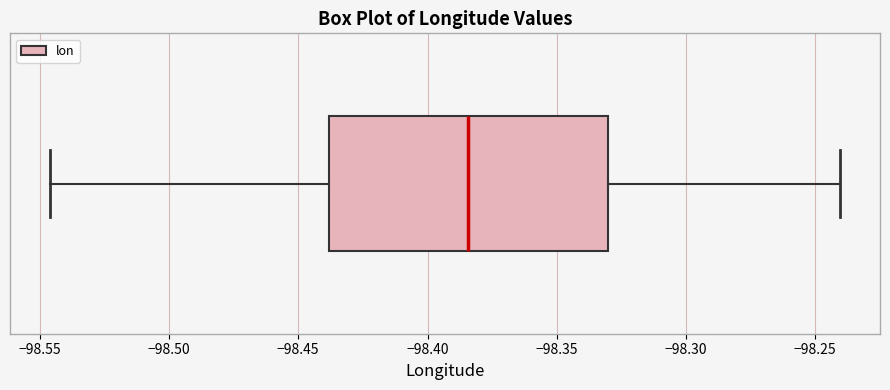

Where does the left whisker of the box end on the x-axis? The values are not printed on the chart, so give them approximately, as read against the axis.

-98.545